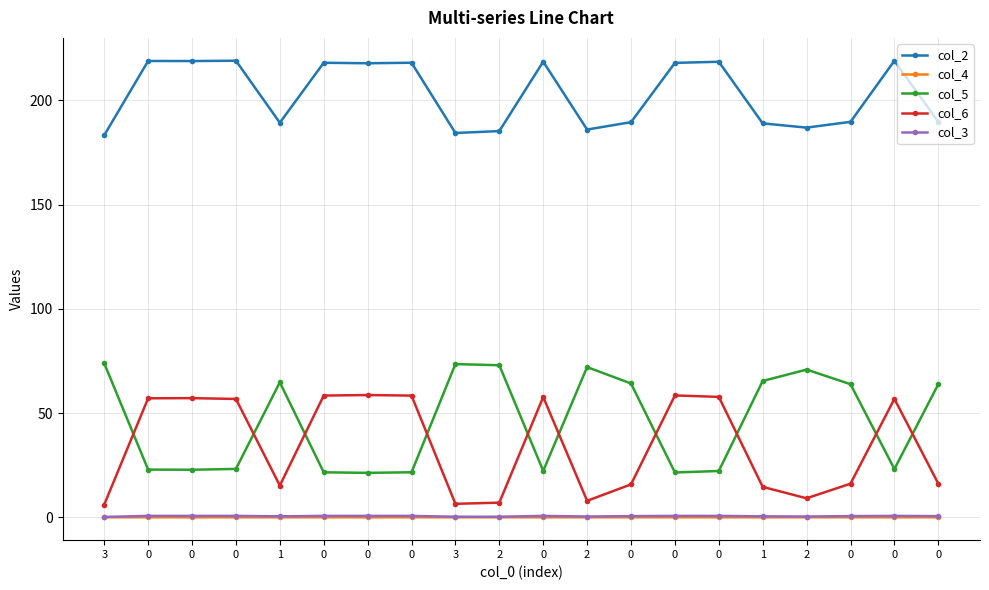

True or false: col_4 and col_5 cross at least once.

False